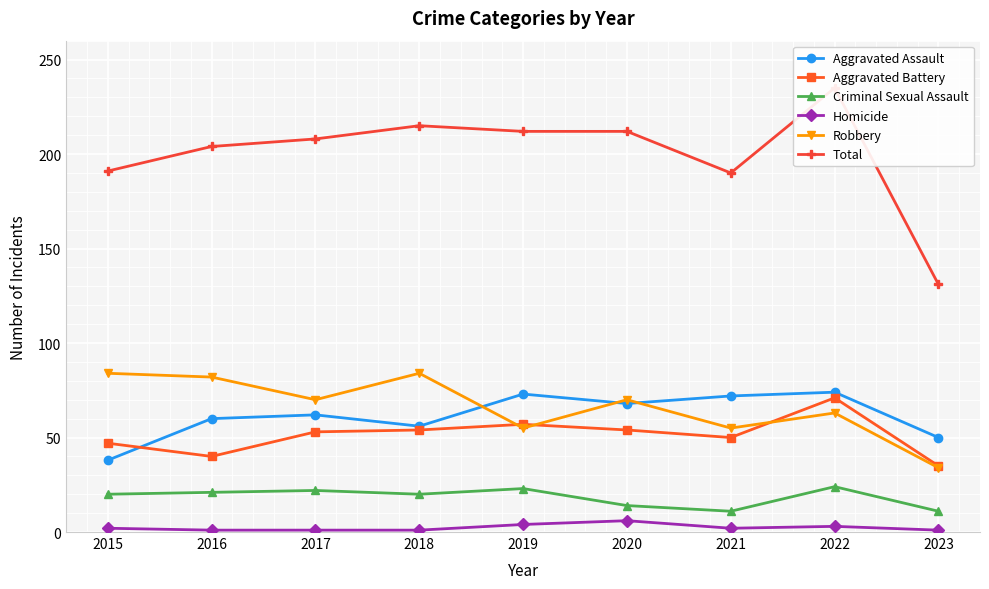

Where is Criminal Sexual Assault nearest to the value 17?

2015